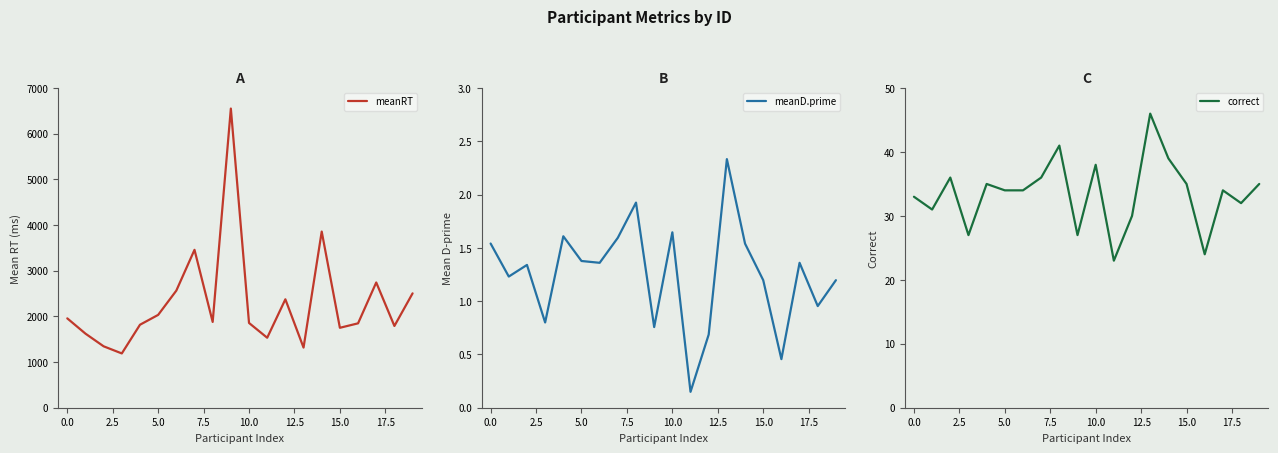

Which series has the largest total across all categories?

meanRT